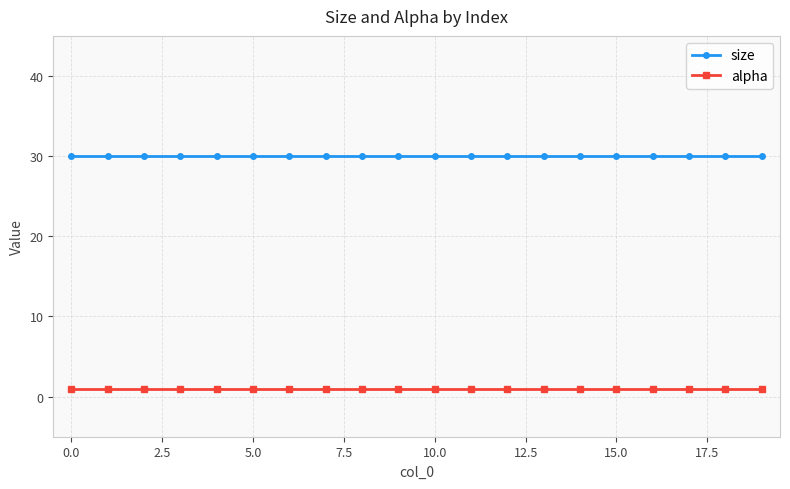

Rank the series by their average value, from highest to lowest.

size, alpha